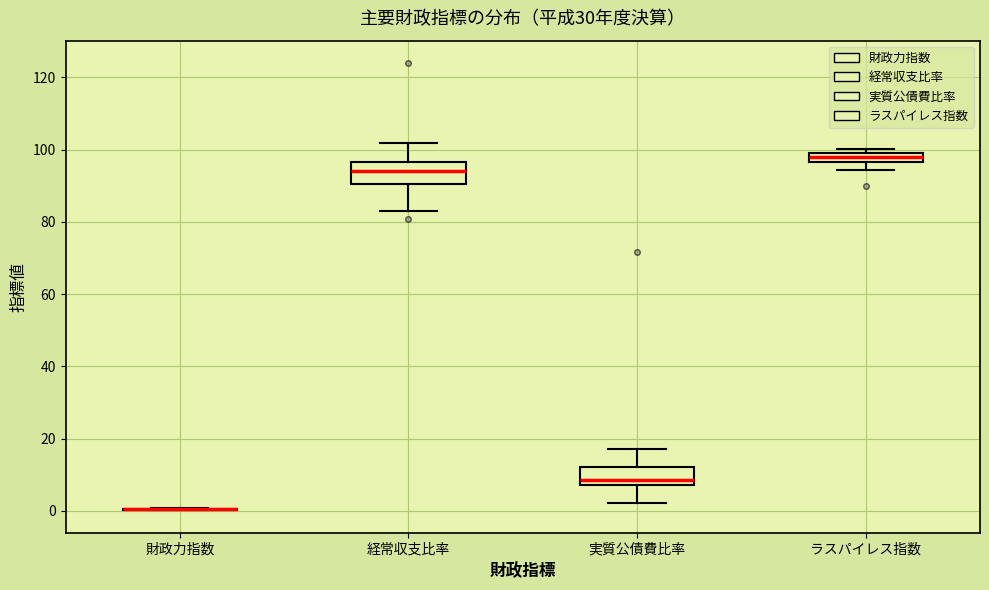

Where does the lower whisker of the box for 経常収支比率 end on the y-axis? The values are not printed on the chart, so give them approximately, as read against the axis.

84